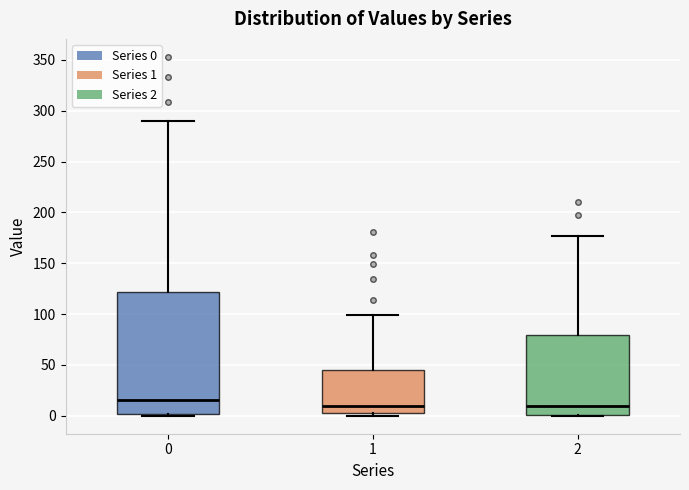

Reading left to right, transcribe this box plot: for each box, give where its median line is, the range the box spans, and where its two whiskers end, as read against the y-axis. The values are not printed on the chart, so give them approximately, as read against the axis.

0: median 15, box 0 to 120, whiskers 0 to 290
1: median 10, box 5 to 45, whiskers 0 to 100
2: median 10, box 0 to 80, whiskers 0 to 175